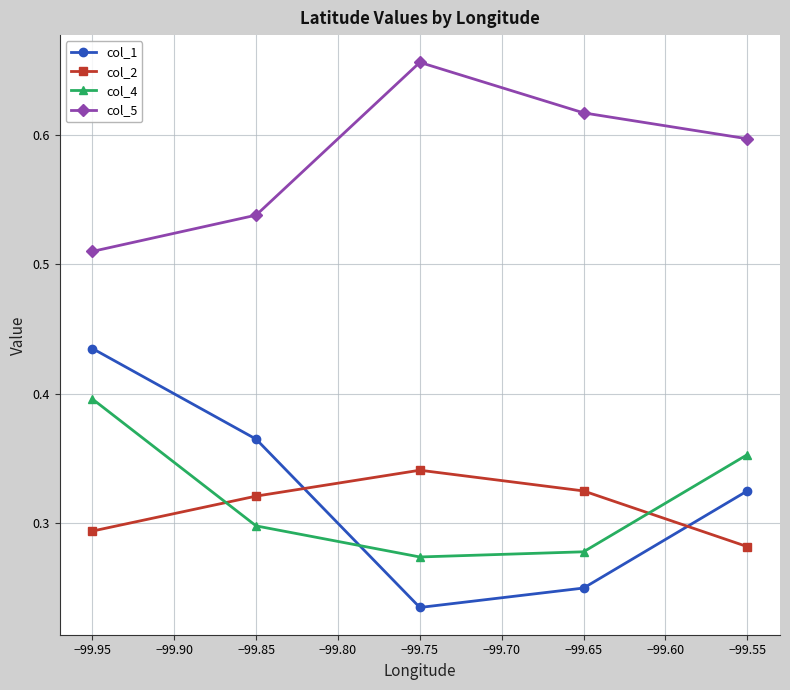

What is the sum of all col_4 values?

1.6